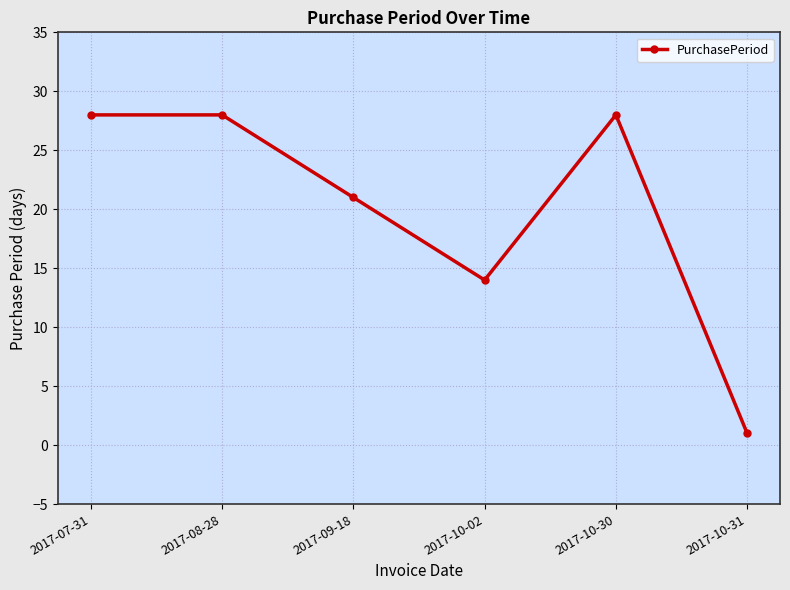

What is the label of the 3rd point from the left?

2017-09-18